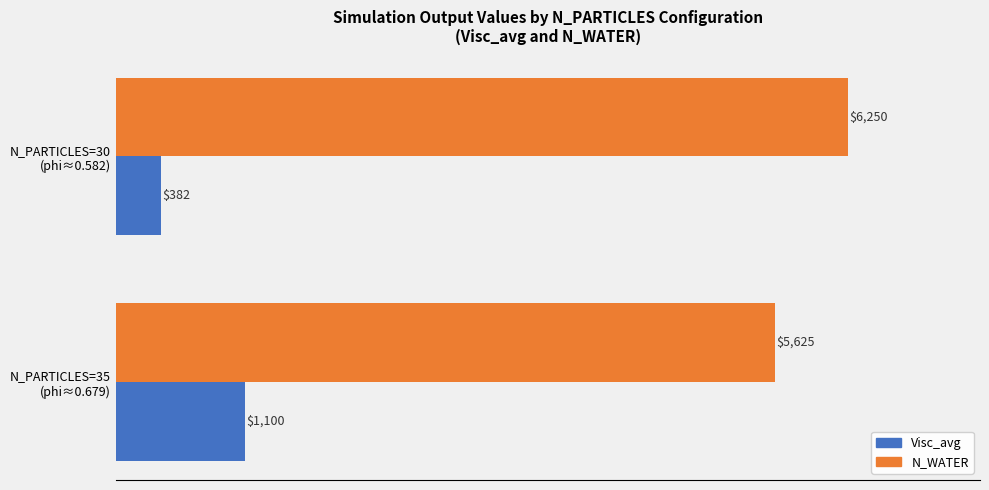

Which series has the widest spread of values?

Visc_avg